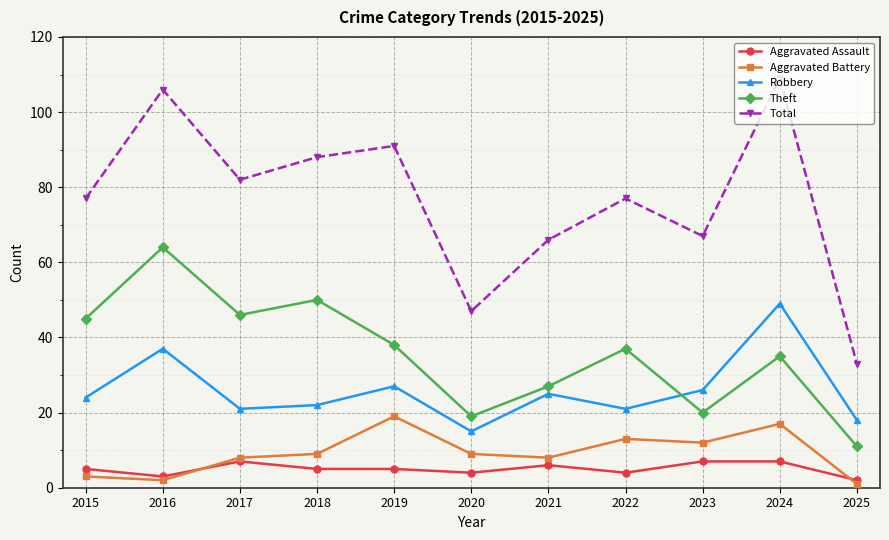

How many data points does each series have?

11